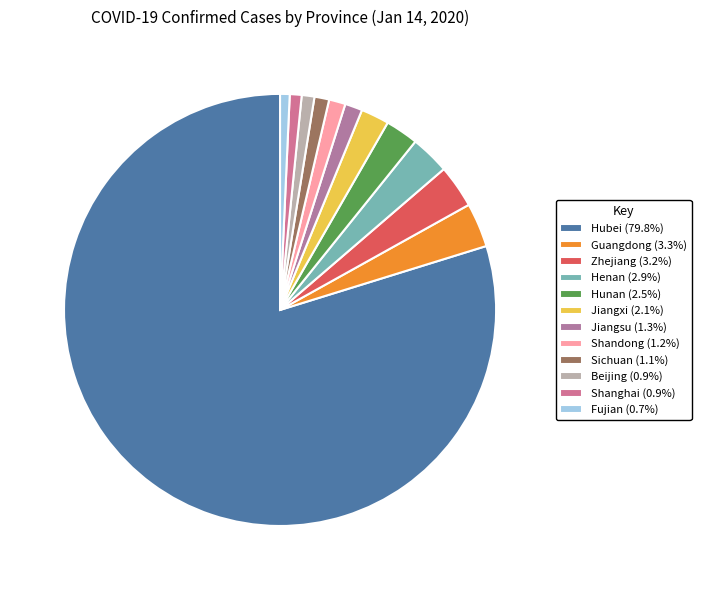

Is there a majority slice in this chart?

Yes